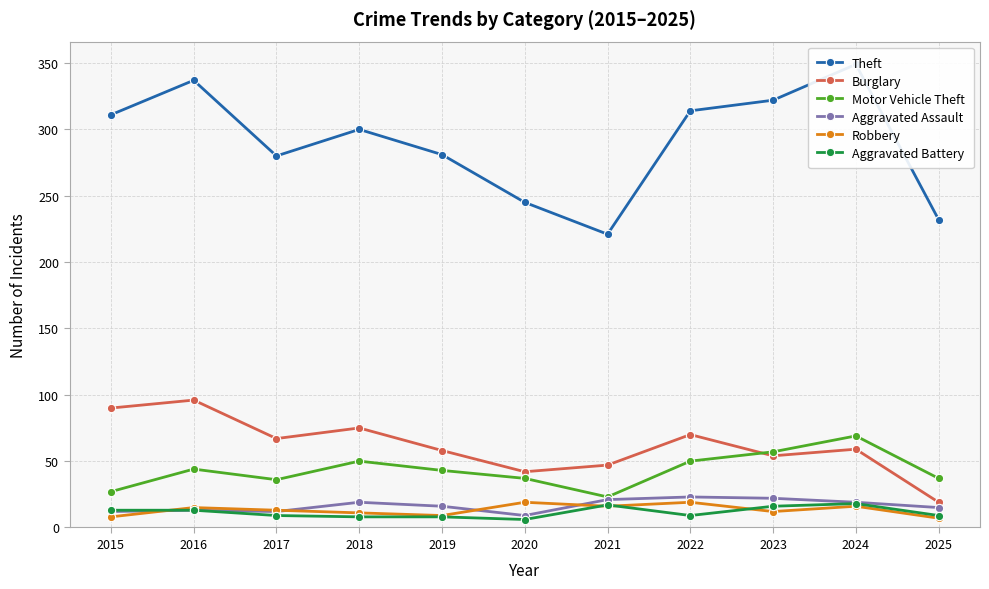

At which category is the sum across all series the highest?

2024